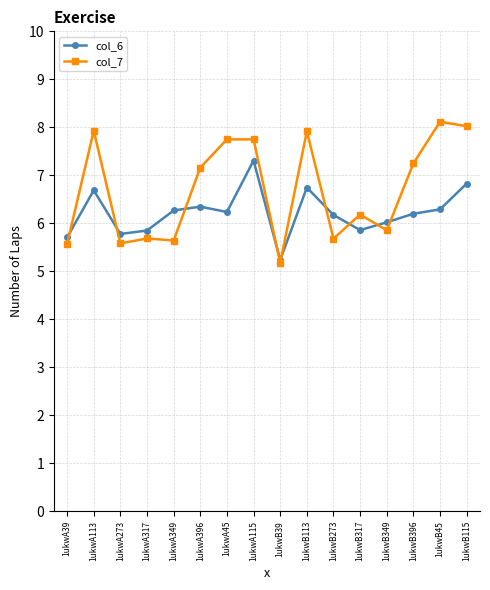

Where is col_6 nearest to the value 6?

1ukwB349